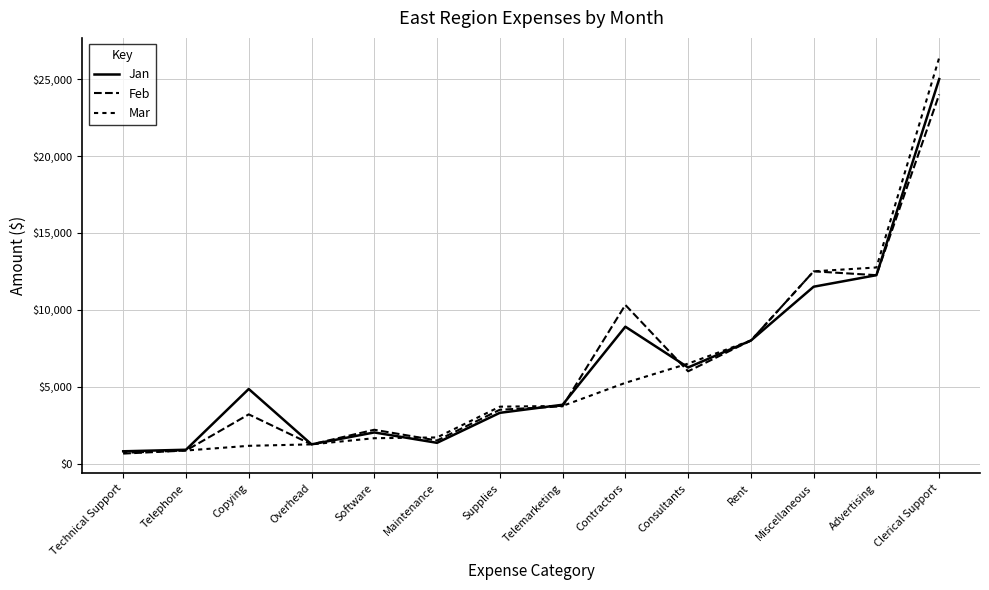

Does the chart have visible grid lines?

Yes